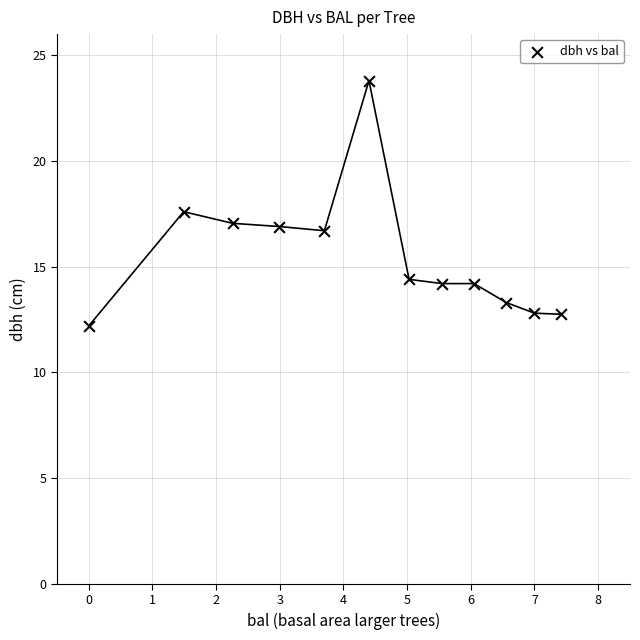

What is the range of Y values (max minus min)?

11.6